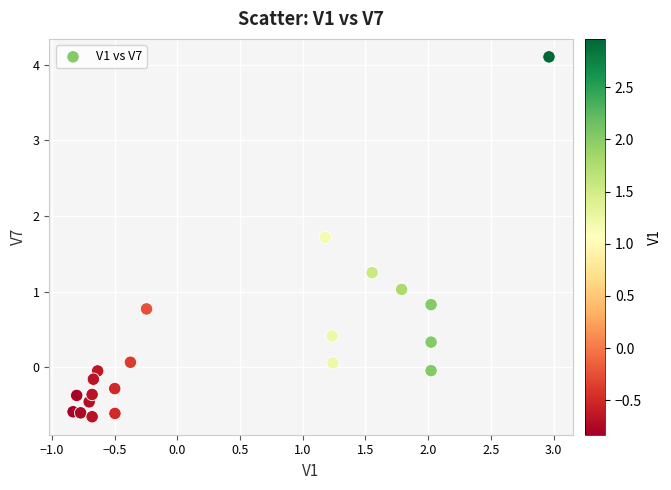

What is the range of Y values (max minus min)?

4.8